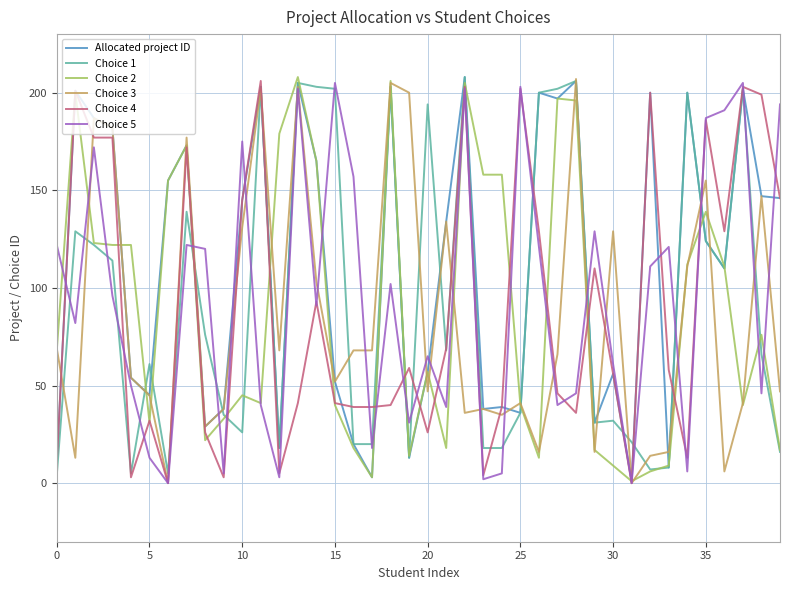

Which series has the largest total across all categories?

Allocated project ID